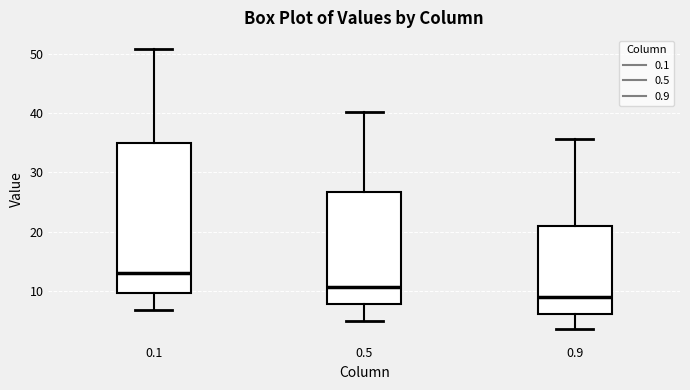

Reading left to right, read every box against the y-axis: the position of its median line, the range the box covers, and the ends of its whiskers. The values are not printed on the chart, so give them approximately, as read against the axis.

0.1: median 13, box 10 to 35, whiskers 7 to 51
0.5: median 11, box 8 to 27, whiskers 5 to 40
0.9: median 9, box 6 to 21, whiskers 4 to 36